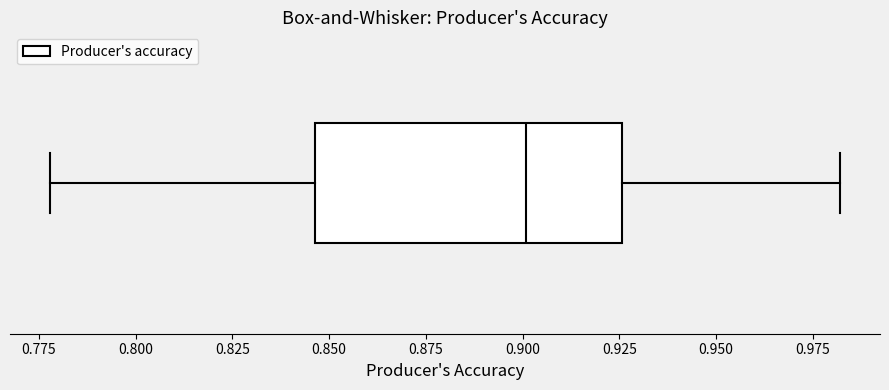

Where does the median line of the box sit on the x-axis? The values are not printed on the chart, so give them approximately, as read against the axis.

0.900